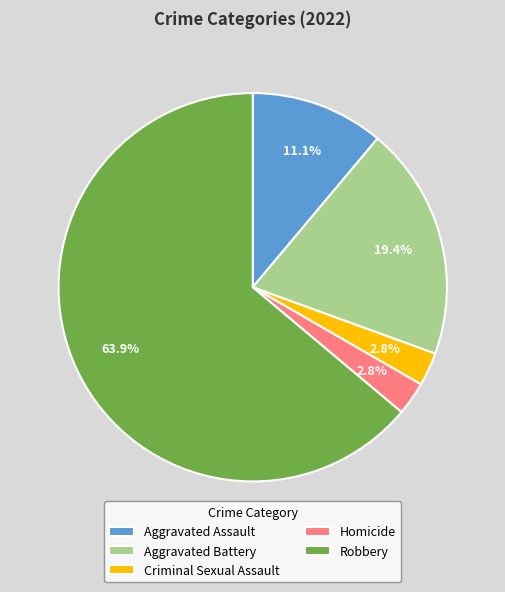

Which has a higher value, Aggravated Battery or Aggravated Assault?

Aggravated Battery